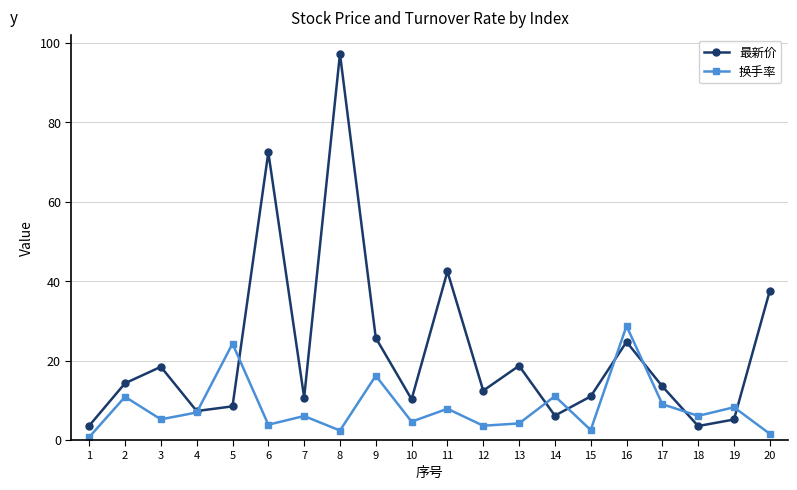

What is the sum of all 最新价 values?

443.6